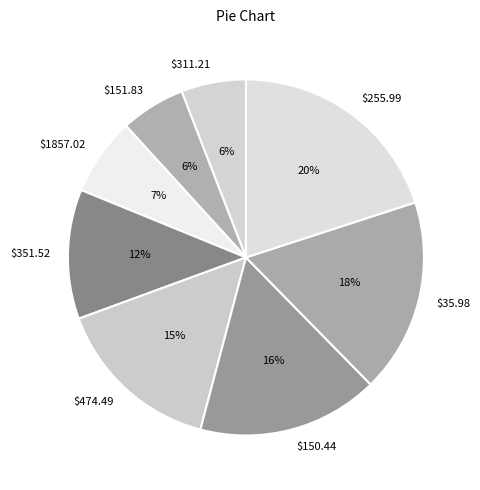

What is the ratio of the value at $311.21 to the value at $150.44?

0.4